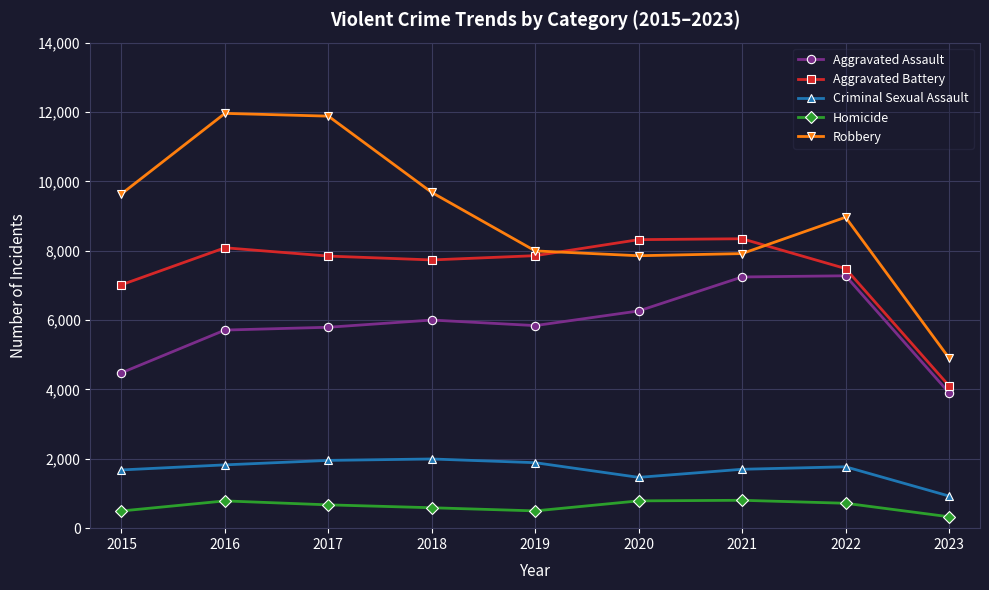

True or false: Homicide and Aggravated Battery intersect in this chart.

False